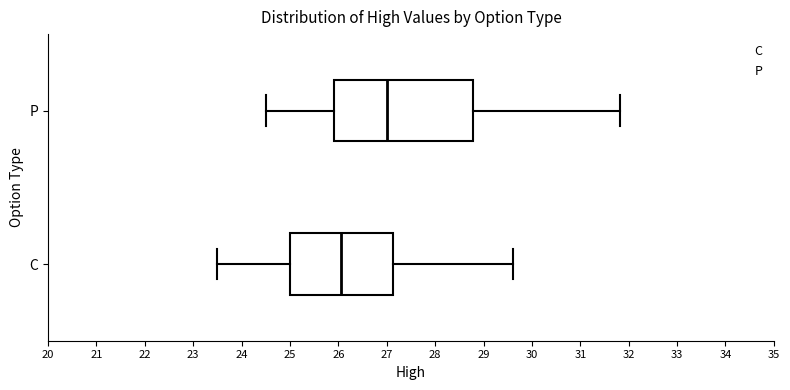

Reading bottom to top, read every box against the x-axis: the position of its median line, the range the box covers, and the ends of its whiskers. The values are not printed on the chart, so give them approximately, as read against the axis.

C: median 26.1, box 25.0 to 27.1, whiskers 23.5 to 29.6
P: median 27.0, box 25.9 to 28.8, whiskers 24.5 to 31.8